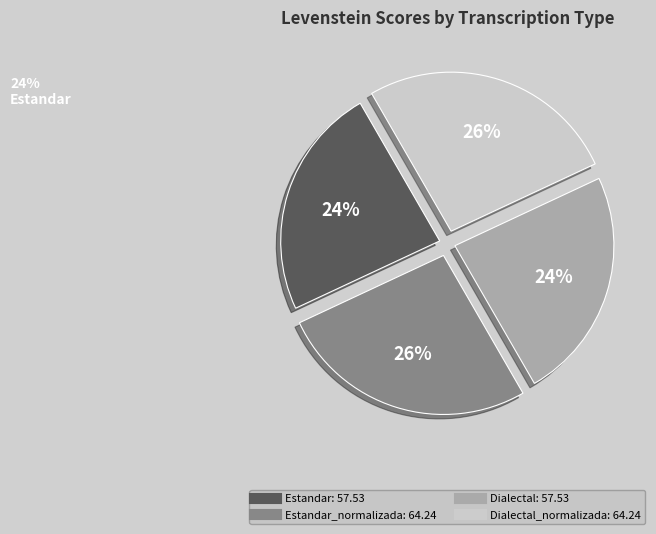

To the nearest percent, what is the average slice percentage?

25%